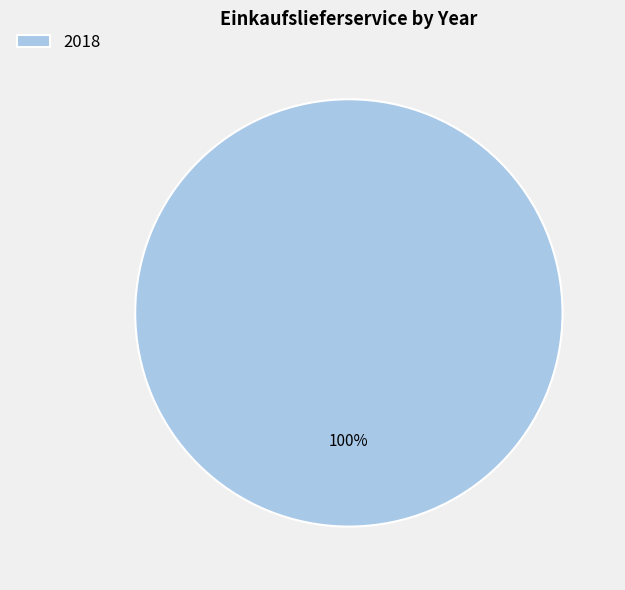

Is it true that 2018 is 100% of the pie?

True